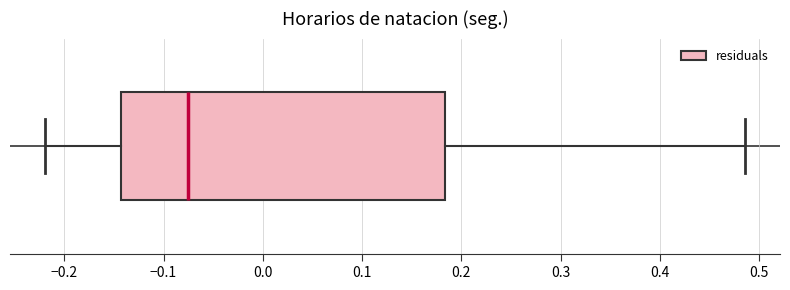

Where does the left whisker of the box end on the x-axis? The values are not printed on the chart, so give them approximately, as read against the axis.

-0.22